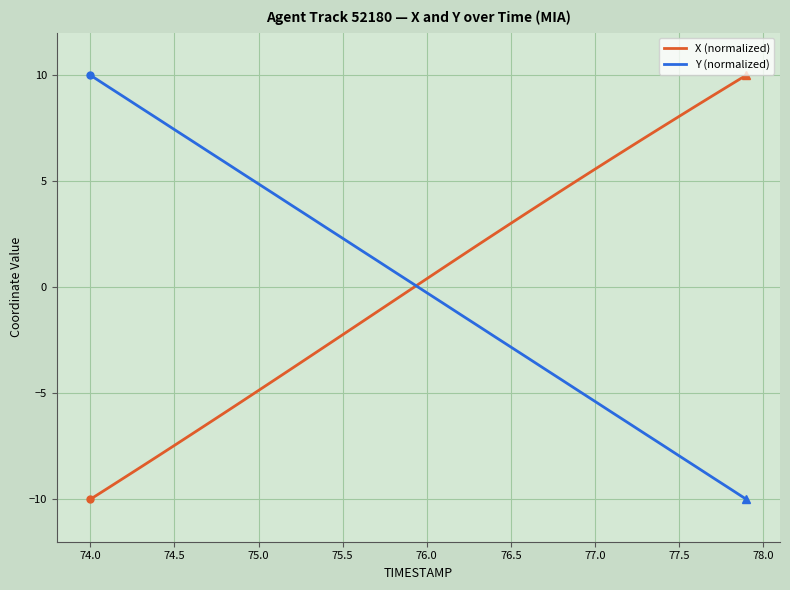

What is the minimum value shown in the chart?

-10.0